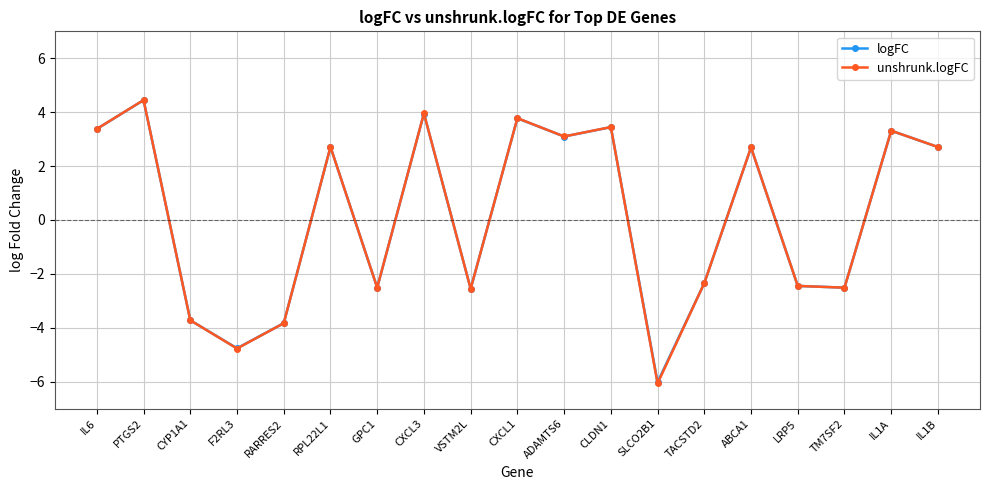

The logFC series shows 3.9 at CXCL3. True or false?

True